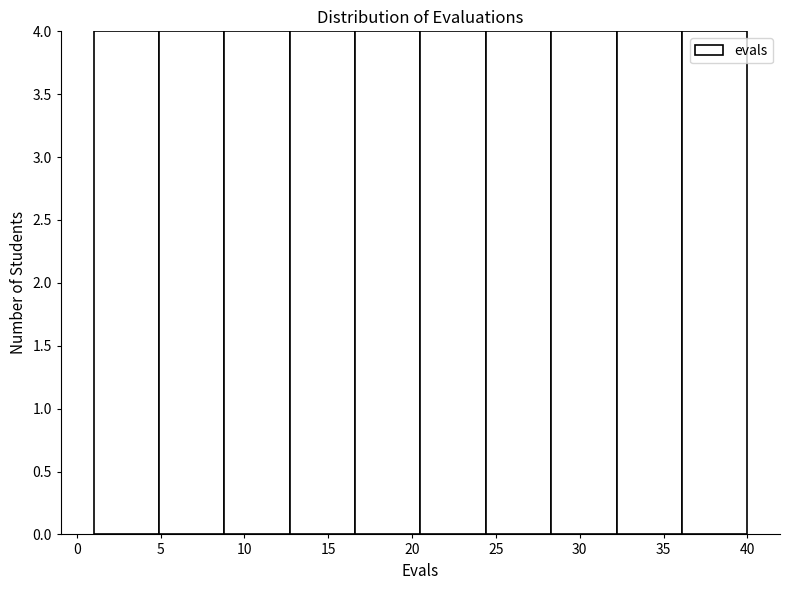

Reading left to right, transcribe this chart: for each bar, give the range it covers on the x-axis and its height. Neither the bar edges nor the heights are printed on the chart, so give them approximately, as read against the axes.

1.0 to 4.9: 4
4.9 to 8.8: 4
8.8 to 12.7: 4
12.7 to 16.6: 4
16.6 to 20.5: 4
20.5 to 24.4: 4
24.4 to 28.3: 4
28.3 to 32.2: 4
32.2 to 36.1: 4
36.1 to 40.0: 4